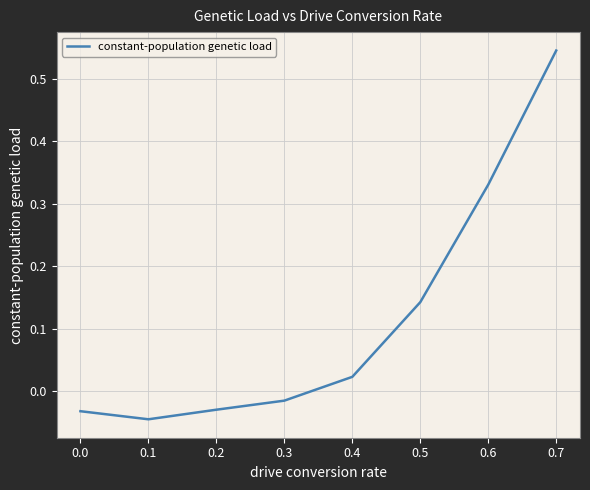

What is the difference between the second highest and minimum values?

0.4